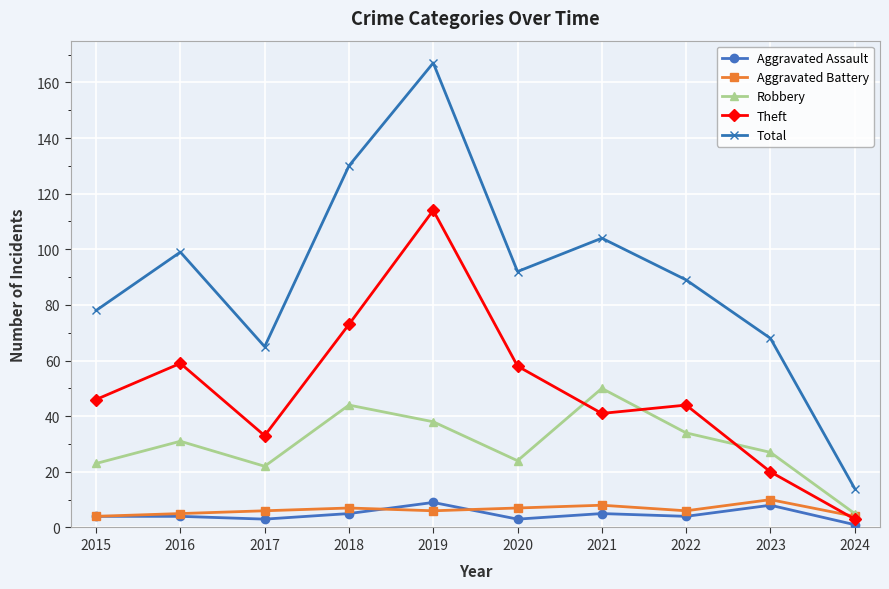

Count the number of data series in this chart.

5